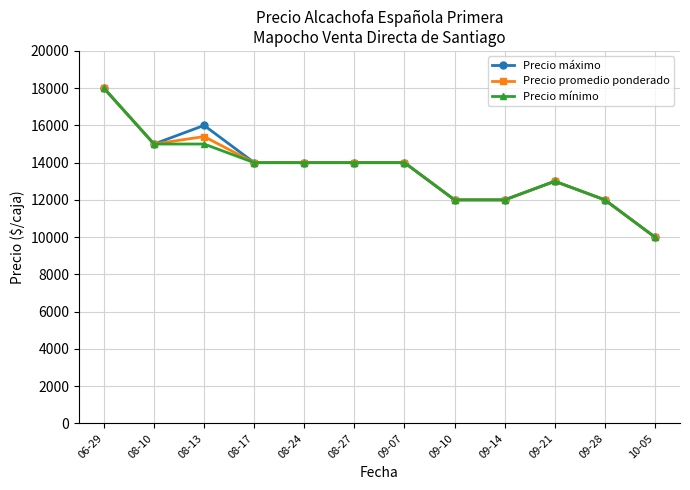

Is it true that Precio promedio ponderado equals 12000 at 09-28?

True